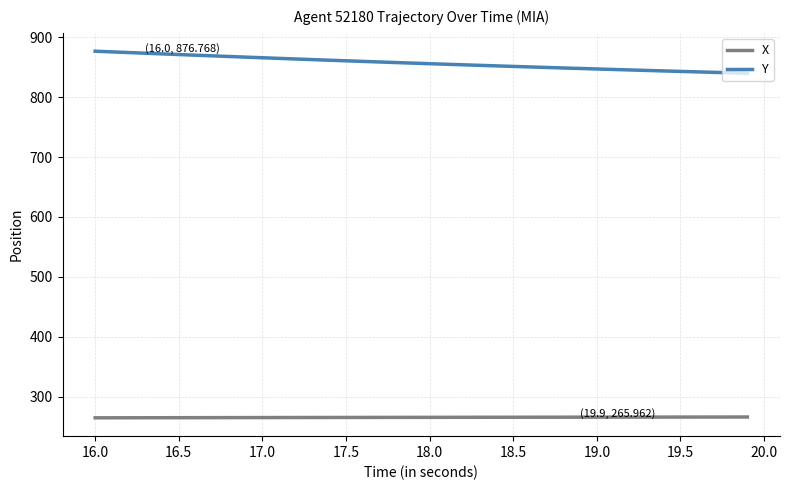

True or false: X and Y intersect in this chart.

False